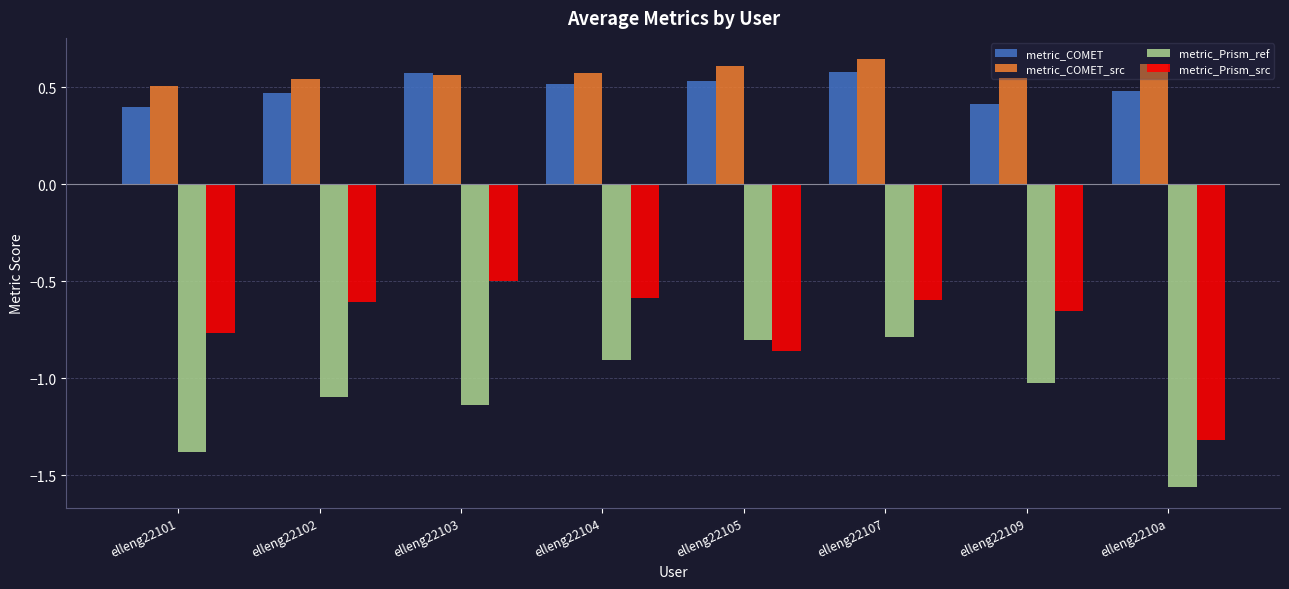

What value does the metric_Prism_src series have at elleng2210a?

-1.3